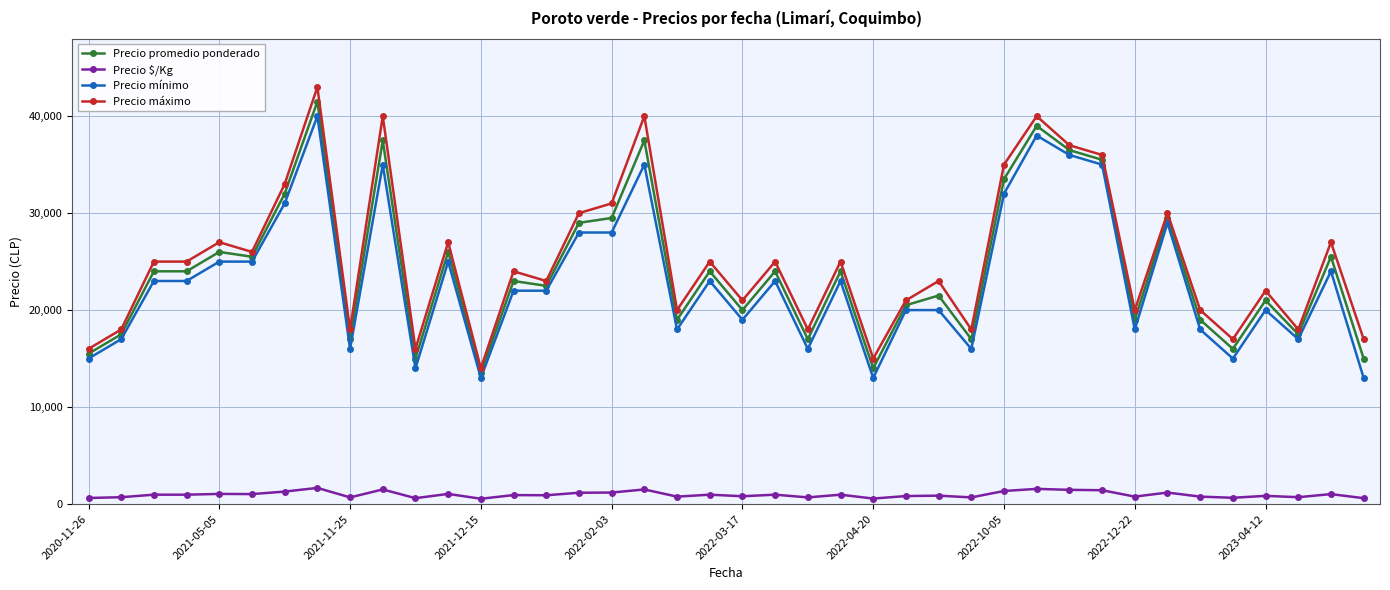

What is the sum of all Precio promedio ponderado values?

964500